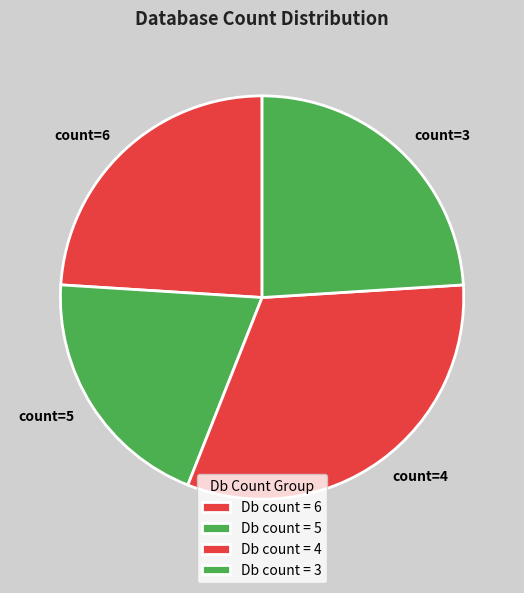

Combined, do count=6 and count=5 account for over 50%?

No